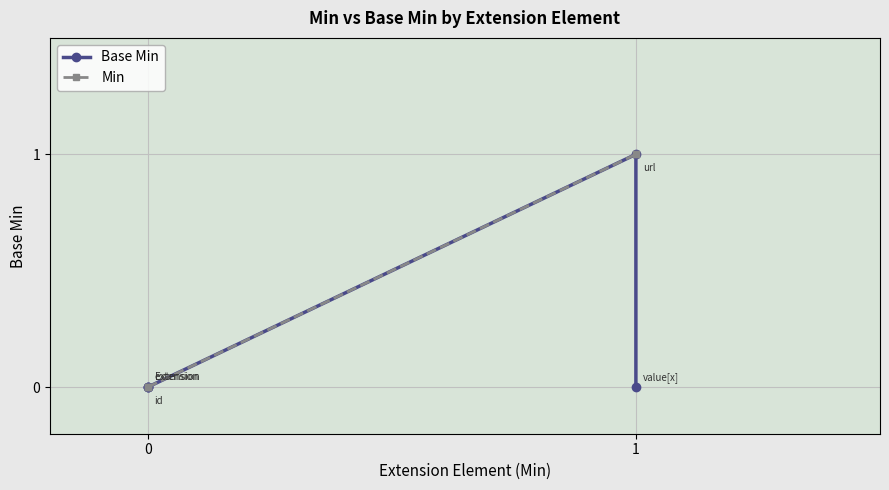

Does the chart display data point markers on the line(s)?

Yes